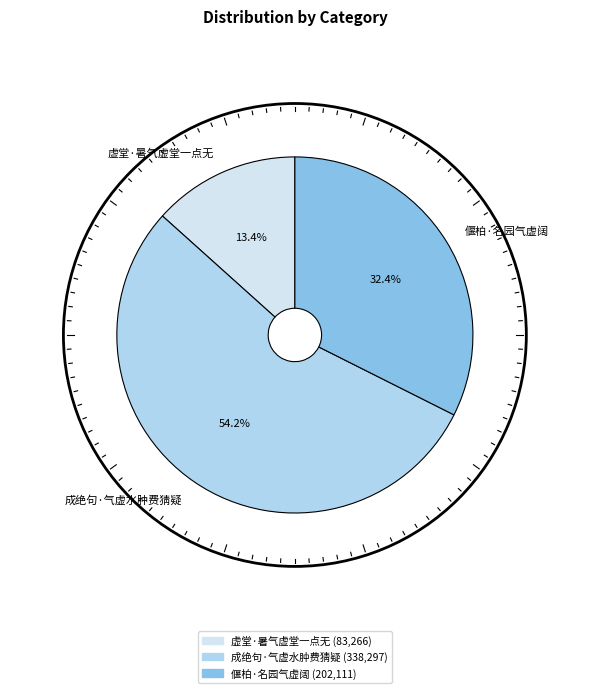

To the nearest percent, what is the combined percentage of 偃柏·名园气虚阔 and 成绝句·气虚水肿费猜疑?

87%